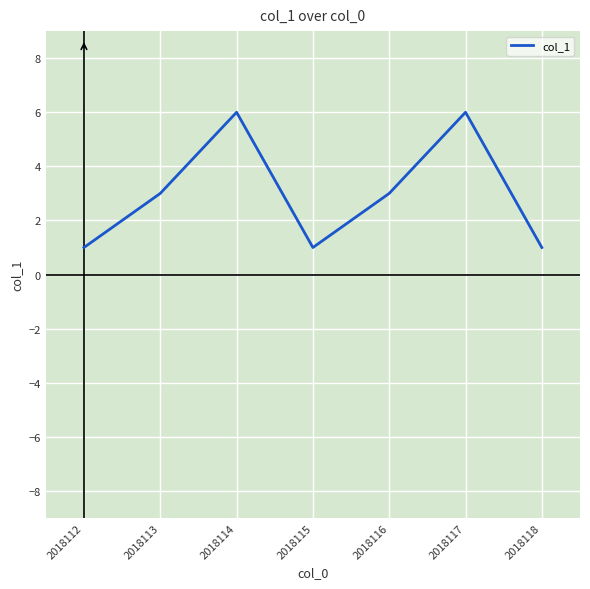

Reading left to right, transcribe all the data shown in this chart.

1	3	6	1	3	6	1